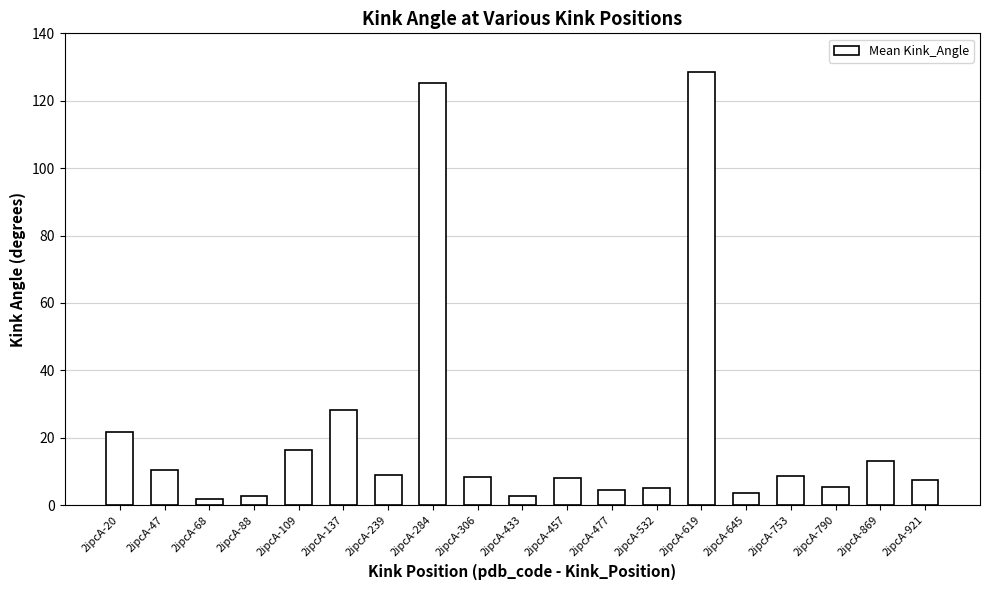

The chart shows a value of 2.9 at 2ipcA-433. True or false?

True